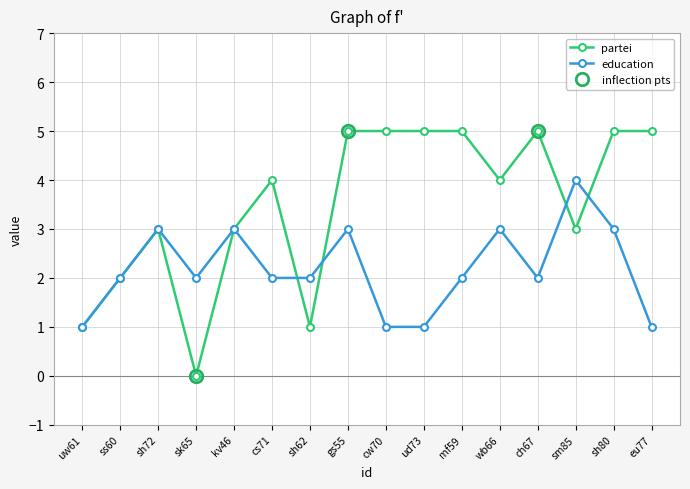

Which series has the widest spread of values?

partei